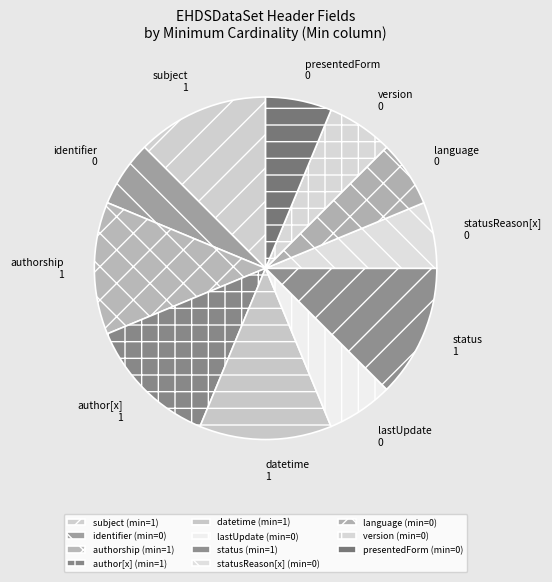

Combined, do language and author[x] account for over 50%?

No